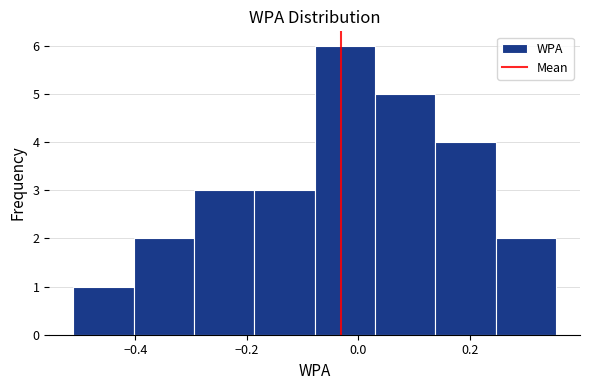

Over which range of the x-axis is the bar tallest?

-0.08 to 0.02